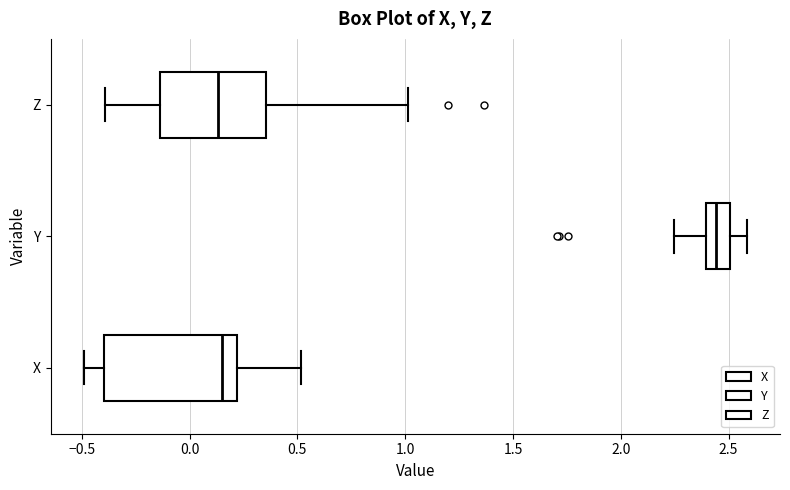

Which box is the widest, from its left edge to its right edge?

X